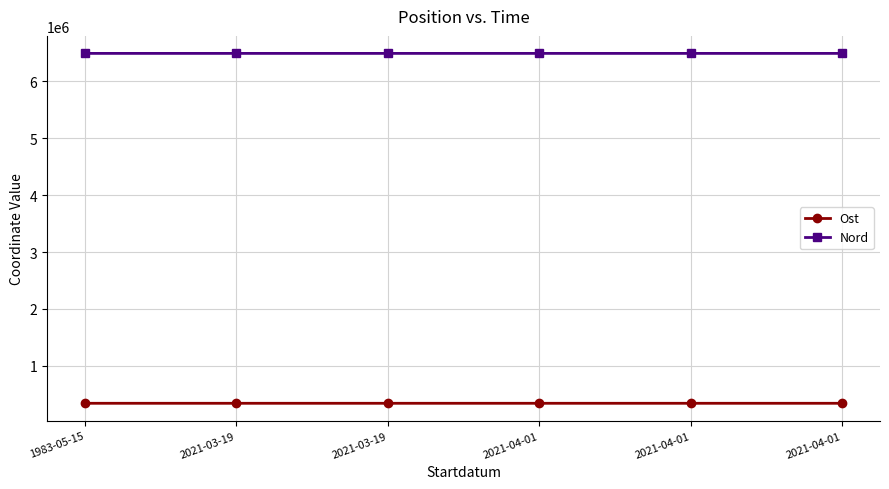

How many data points does each series have?

6